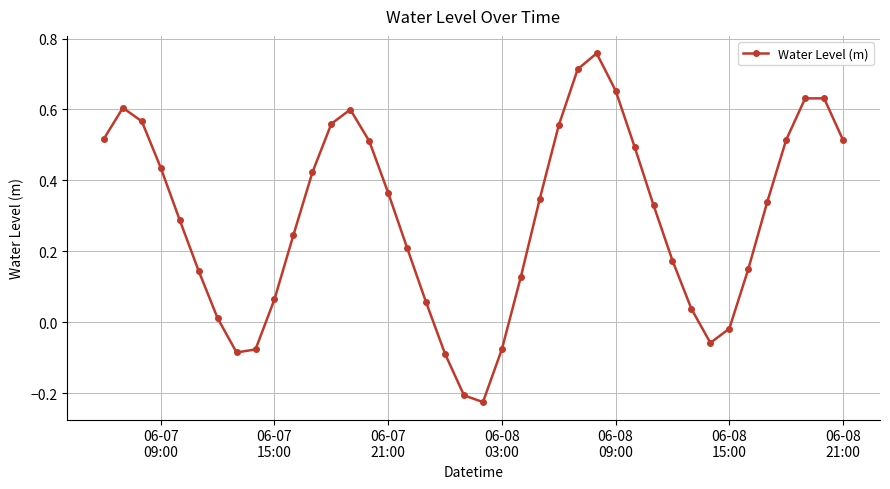

How many lines are shown in the chart?

1